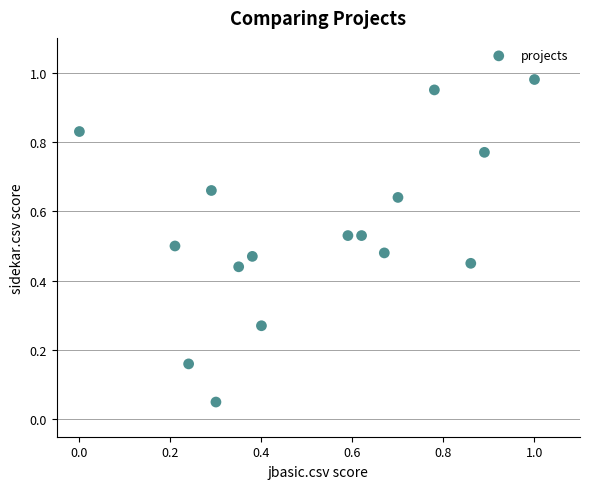

How many points are shown in the scatter plot?

16